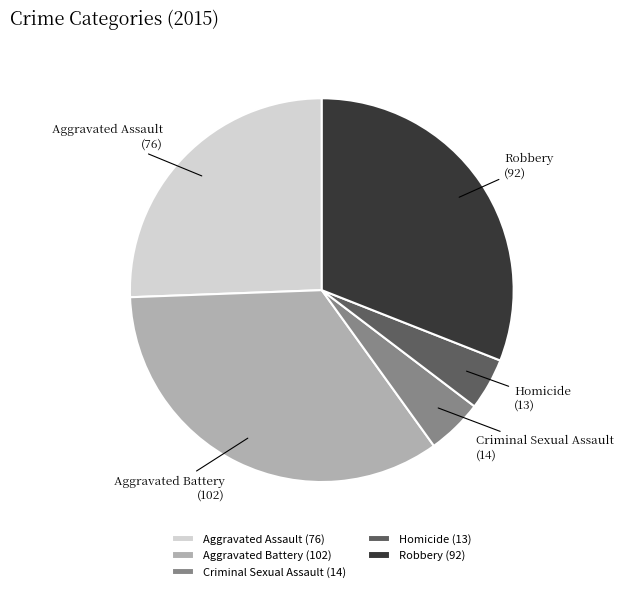

Is the sum of Criminal Sexual Assault and Robbery greater than half?

No